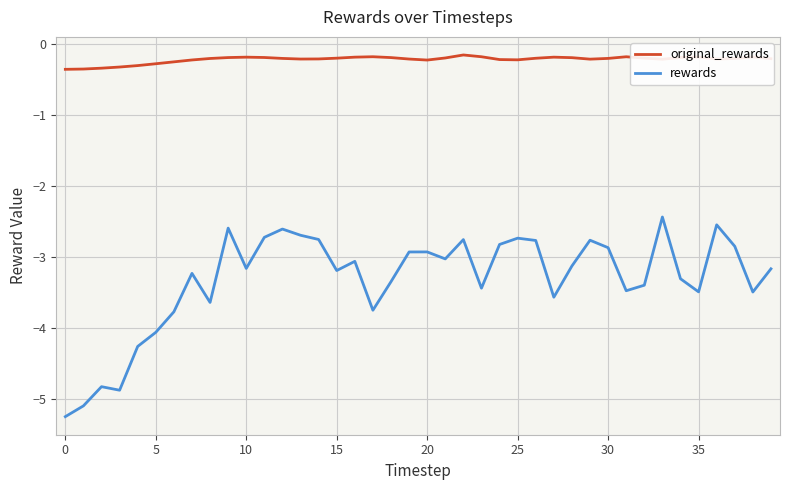

What is the lowest value of the original_rewards series?

-0.4